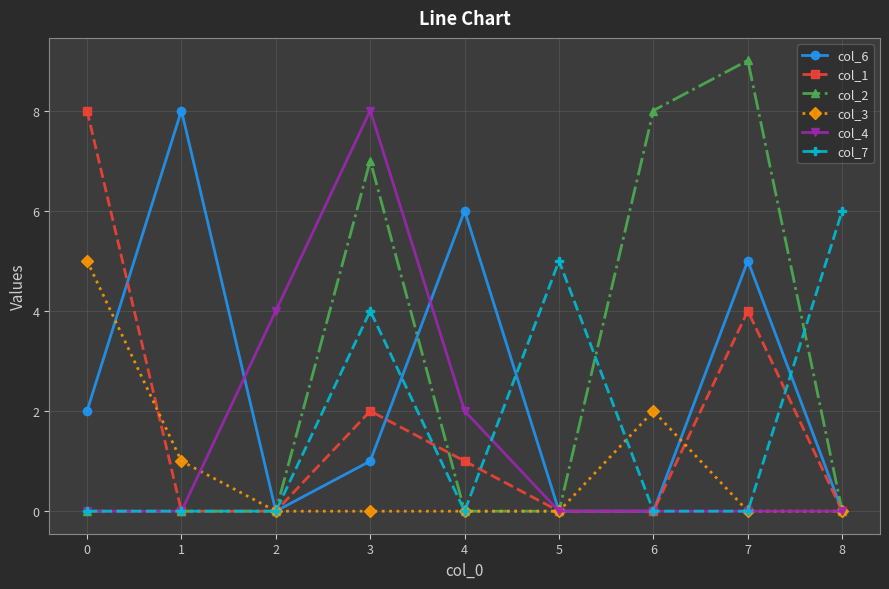

What is the spread (max minus min) of values at 4?

6